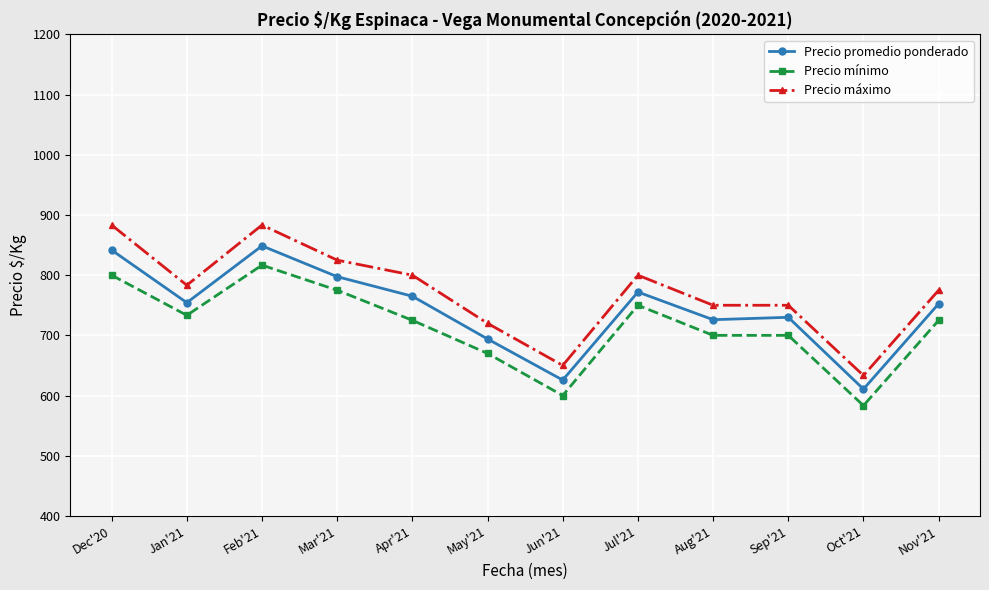

What is the approximate value of Precio mínimo at Dec'20?

800.0